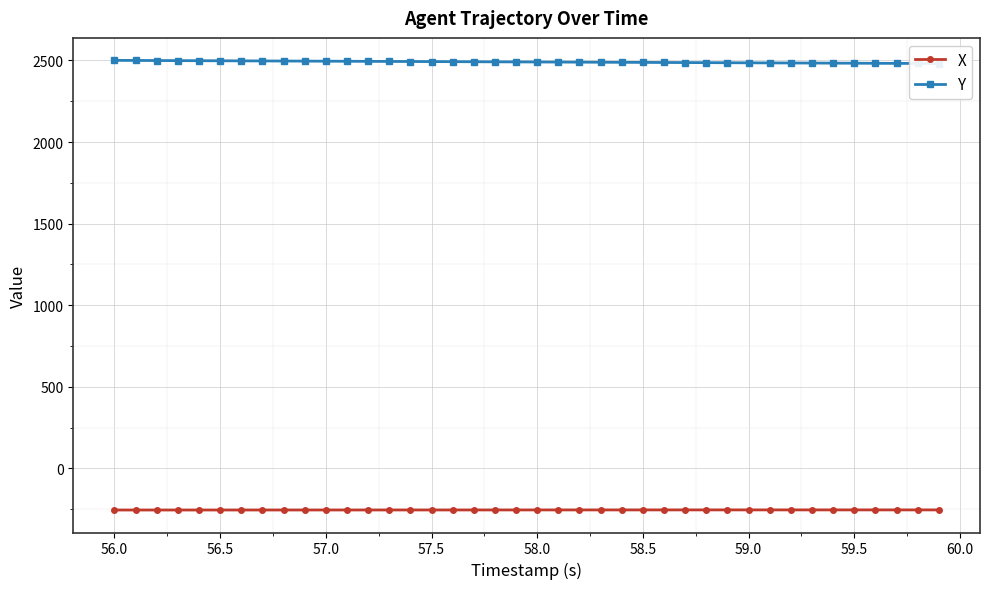

What is the maximum value for X?

-254.7